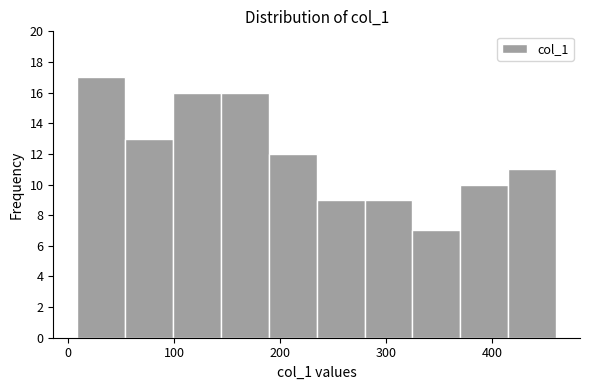

What is the height of the bar covering 370 to 410 on the x-axis? Neither the bar edges nor the heights are printed on the chart, so give them approximately, as read against the axes.

10